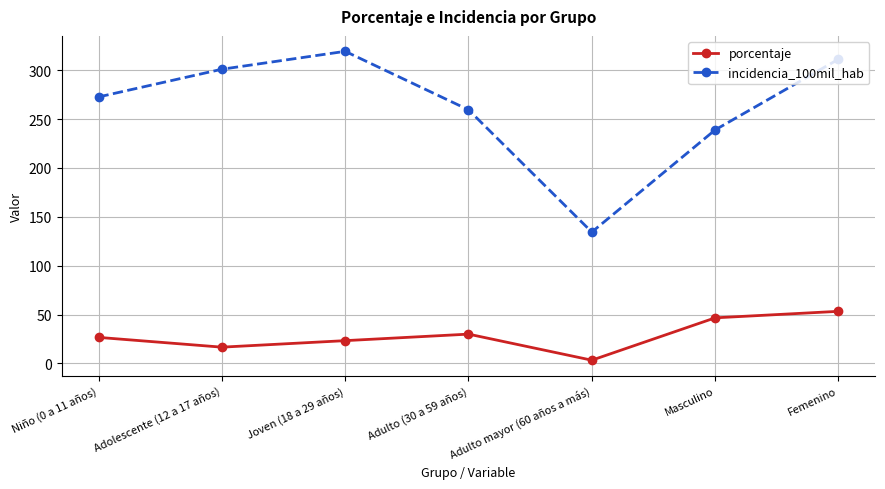

At which label is porcentaje closest to 28?

Niño (0 a 11 años)